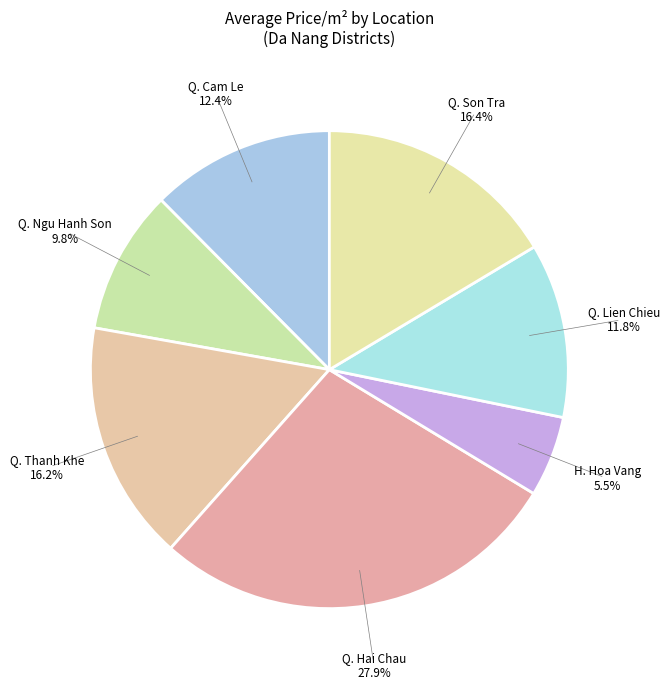

How many slices are in this pie chart?

7